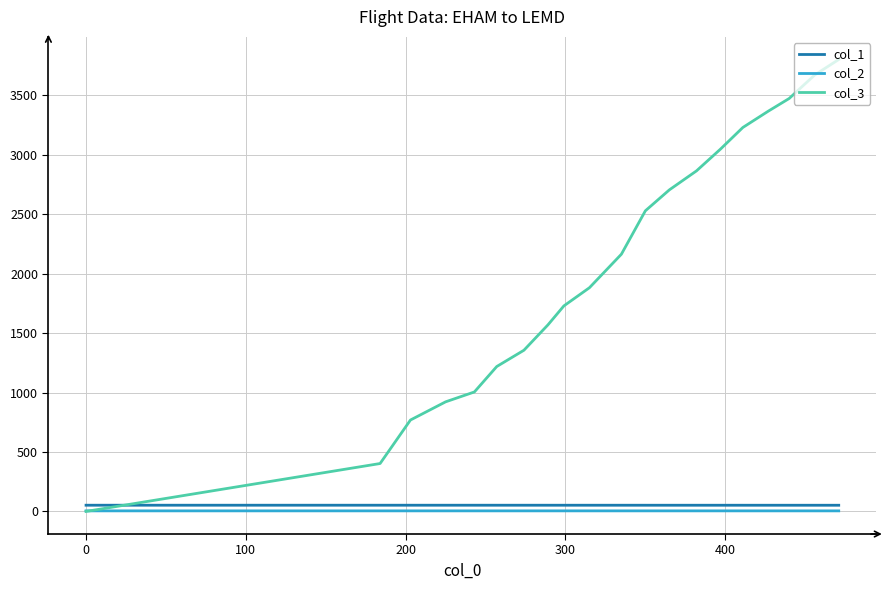

Which series has the largest range (max minus min)?

col_3